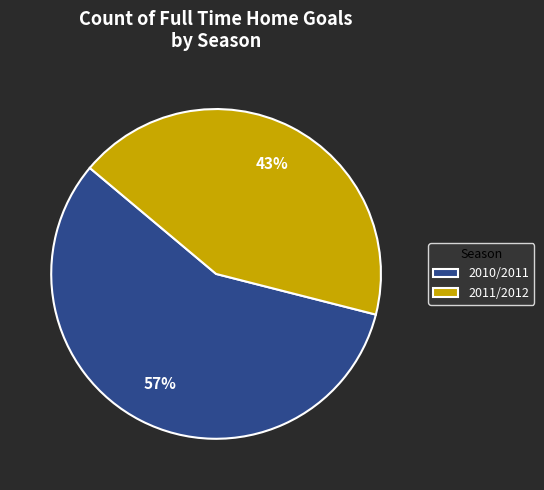

To the nearest percent, what is the average slice percentage?

50%